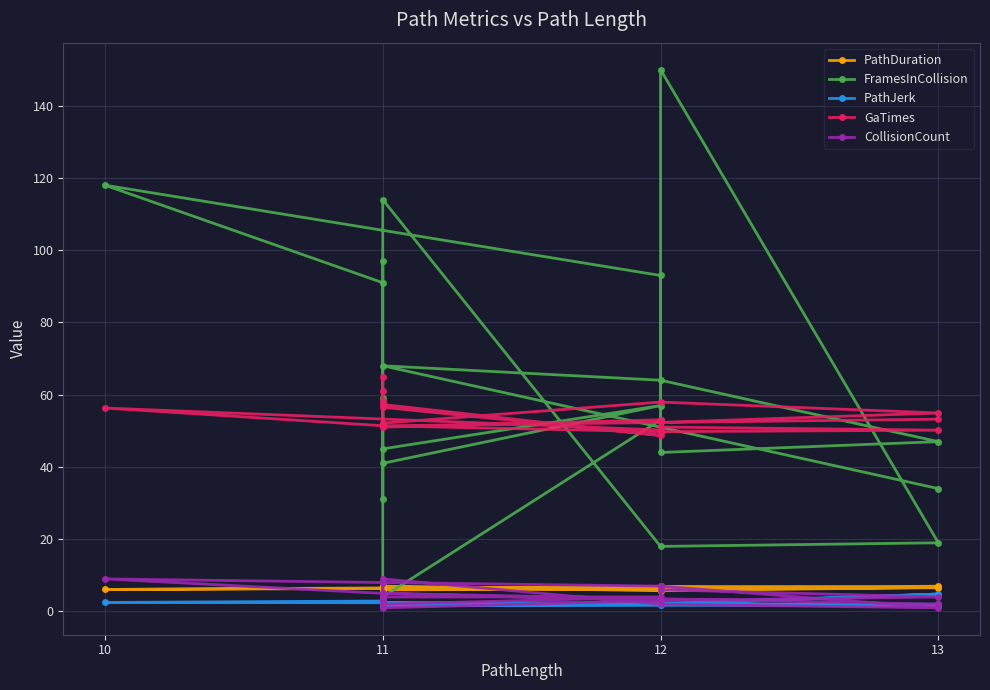

Where does the GaTimes series first go above 53?

11